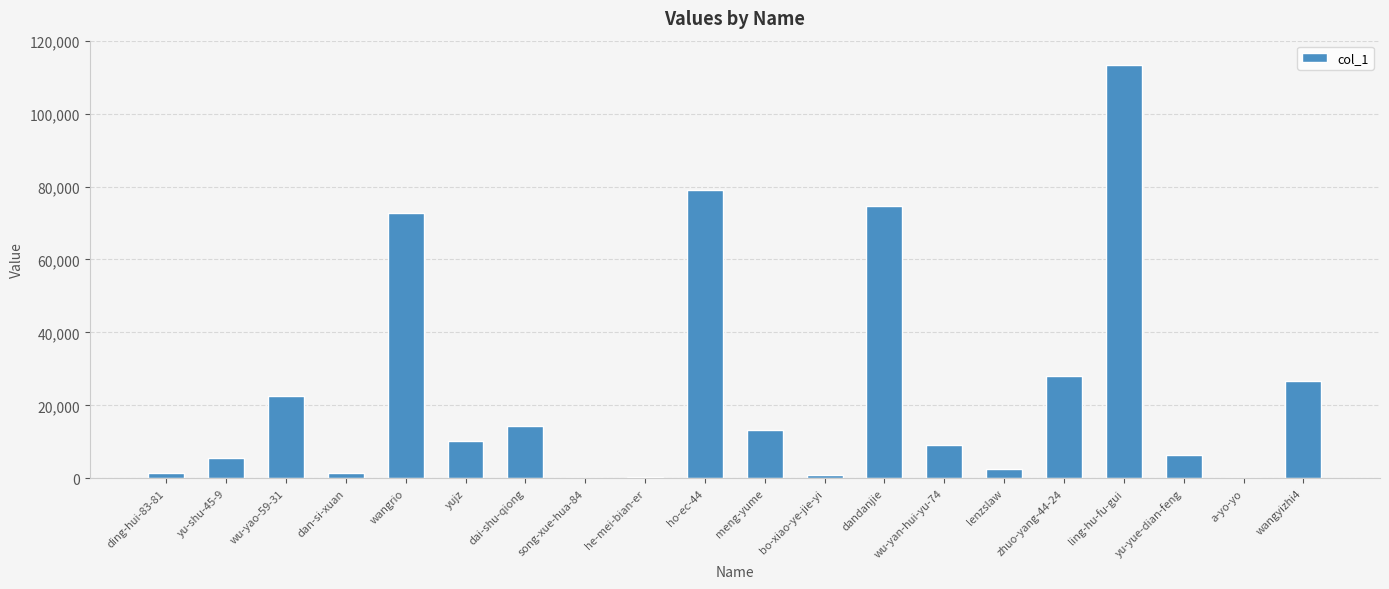

Between ding-hui-83-81 and yu-yue-dian-feng, which is larger?

yu-yue-dian-feng